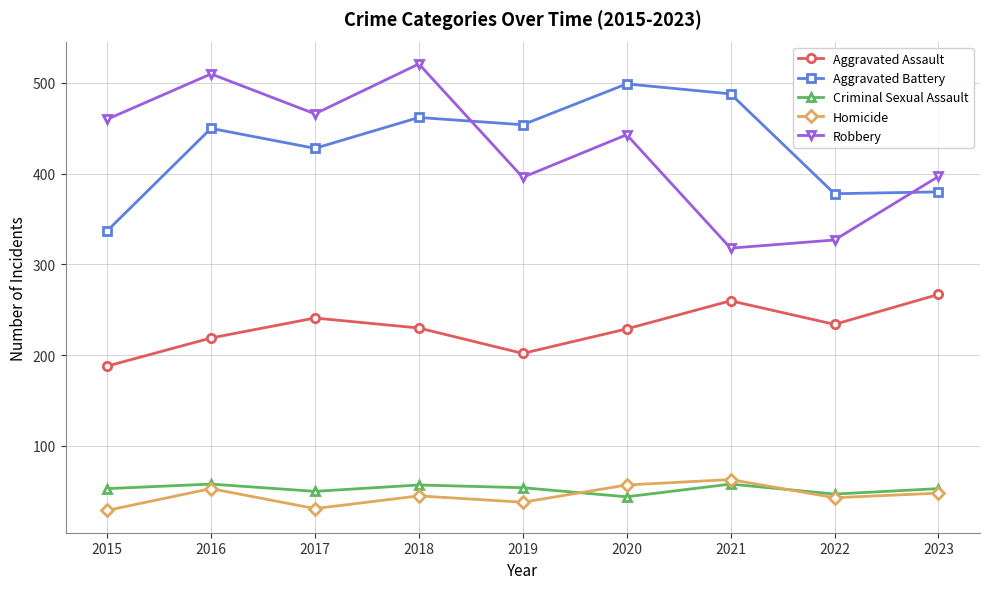

Does the chart display data point markers on the line(s)?

Yes